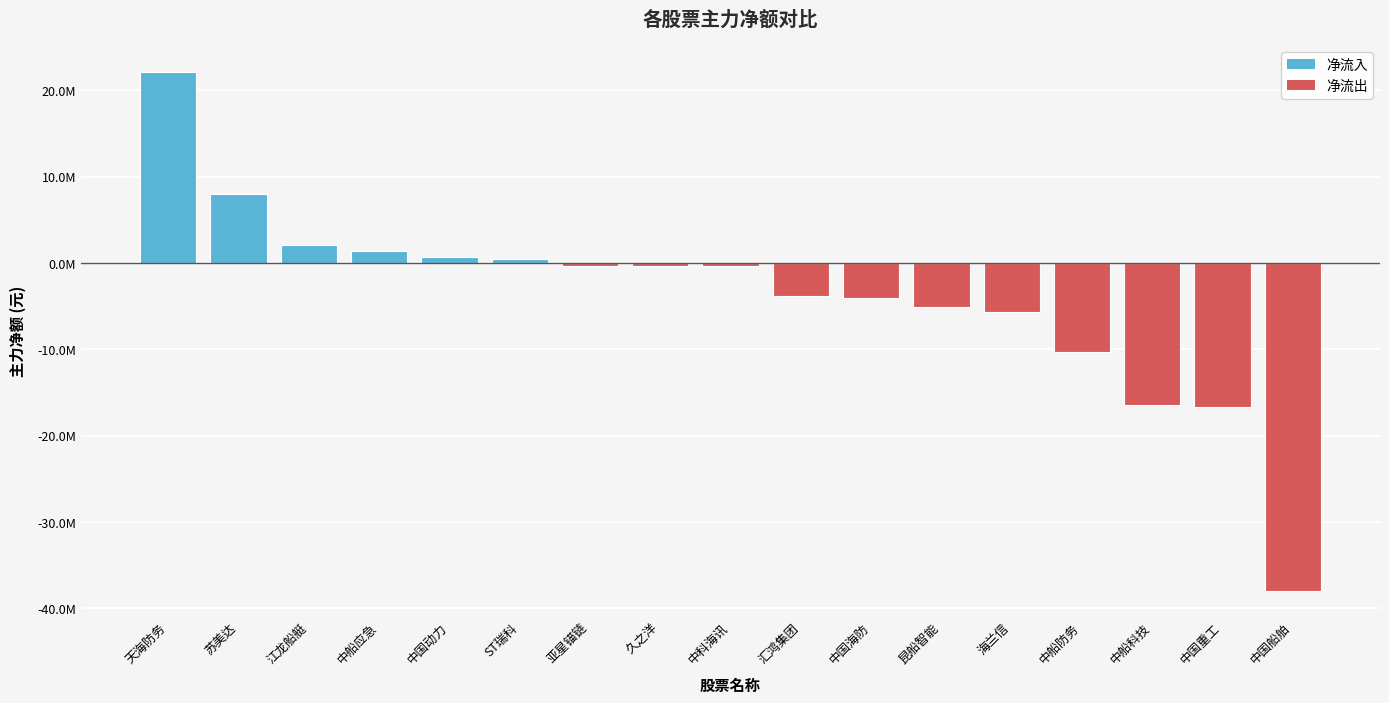

Are the bars horizontal?

No